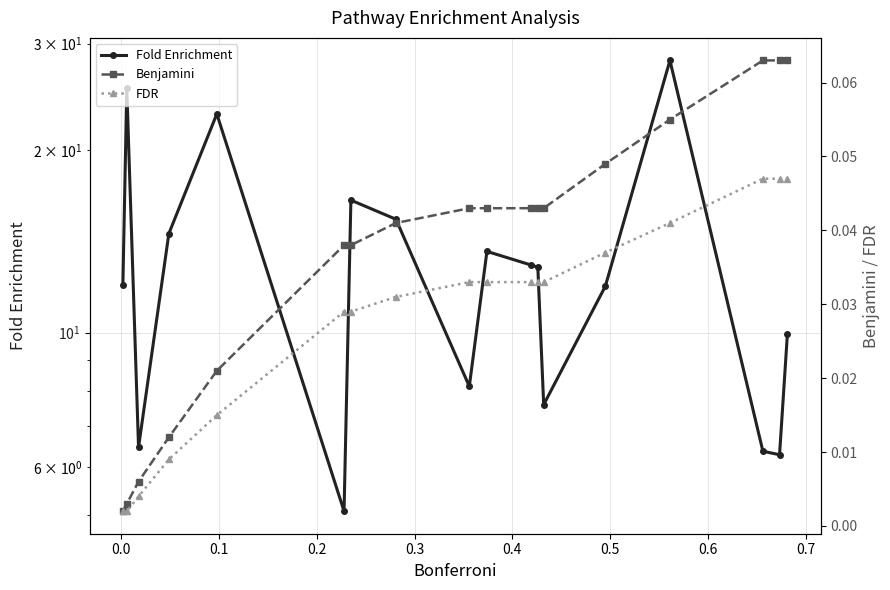

Is this an area chart (filled region under the line)?

No